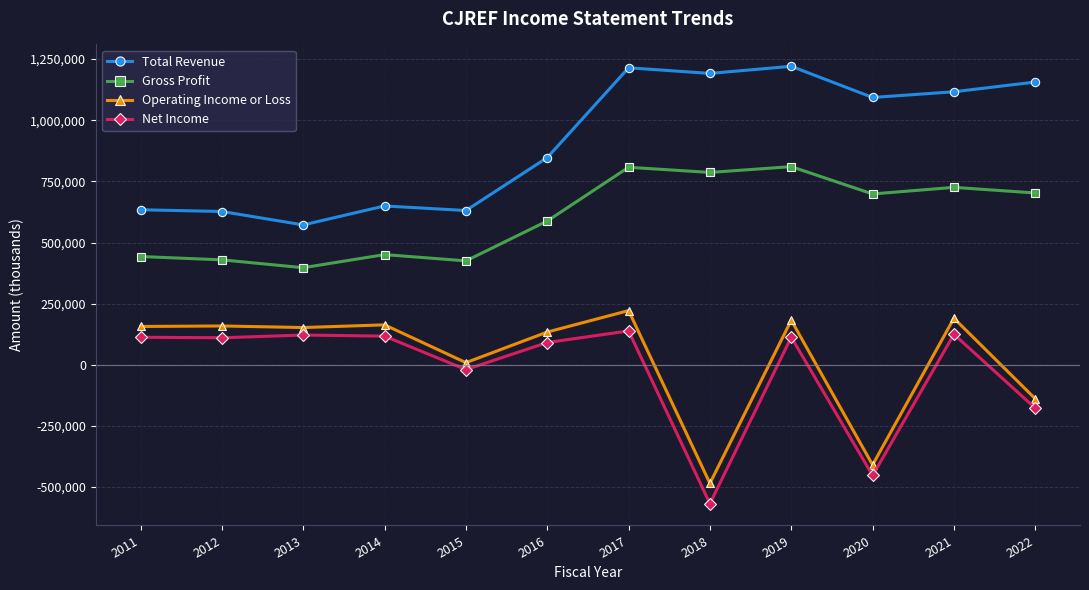

True or false: Total Revenue and Operating Income or Loss cross at least once.

False